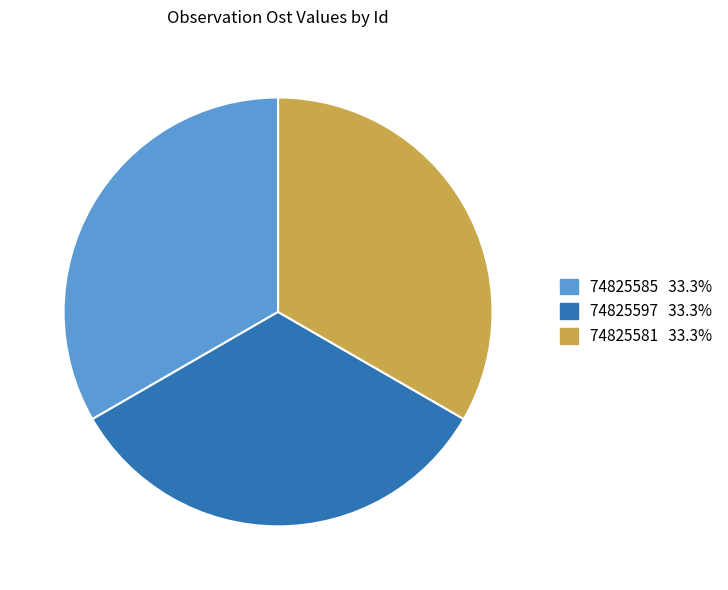

Is it true that 74825597 is 33% of the pie?

True